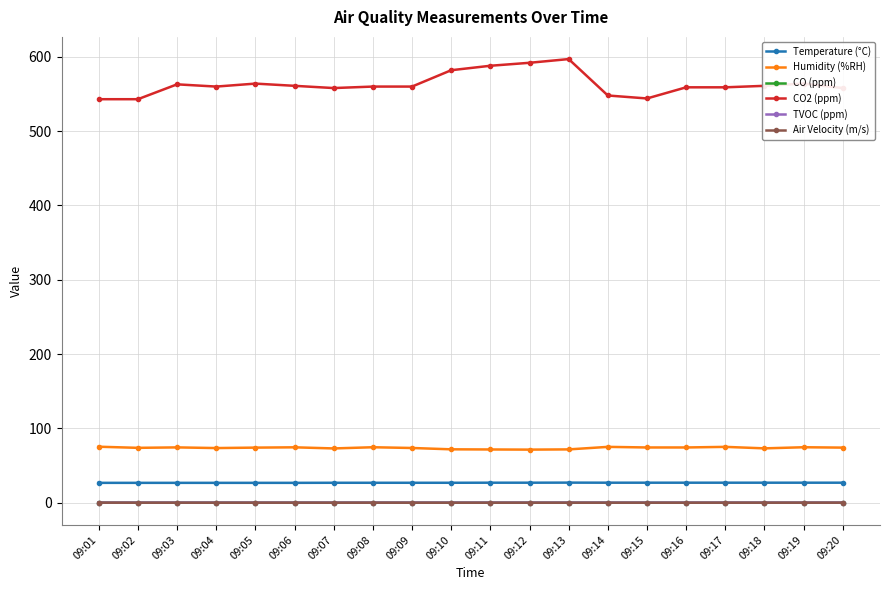

True or false: TVOC (ppm) and CO (ppm) intersect in this chart.

False